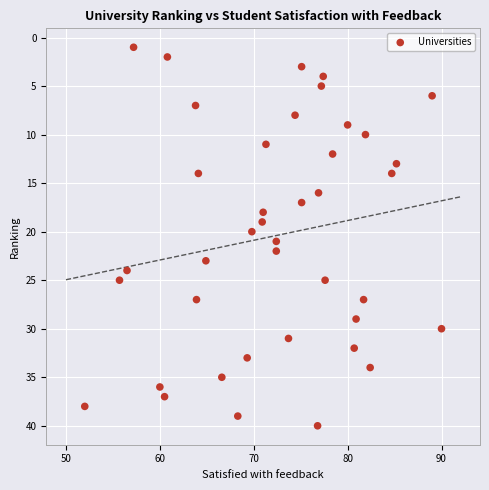

What is the range of Y values (max minus min)?

39